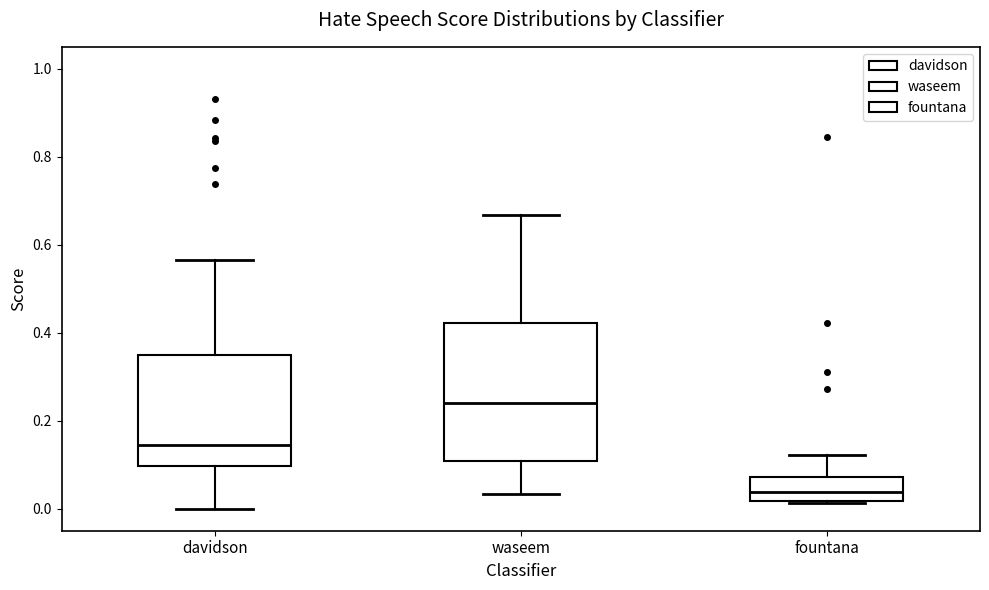

Reading left to right, transcribe this box plot: for each box, give where its median line is, the range the box spans, and where its two whiskers end, as read against the y-axis. The values are not printed on the chart, so give them approximately, as read against the axis.

davidson: median 0.14, box 0.10 to 0.34, whiskers 0.00 to 0.56
waseem: median 0.24, box 0.10 to 0.42, whiskers 0.04 to 0.66
fountana: median 0.04, box 0.02 to 0.08, whiskers 0.02 to 0.12